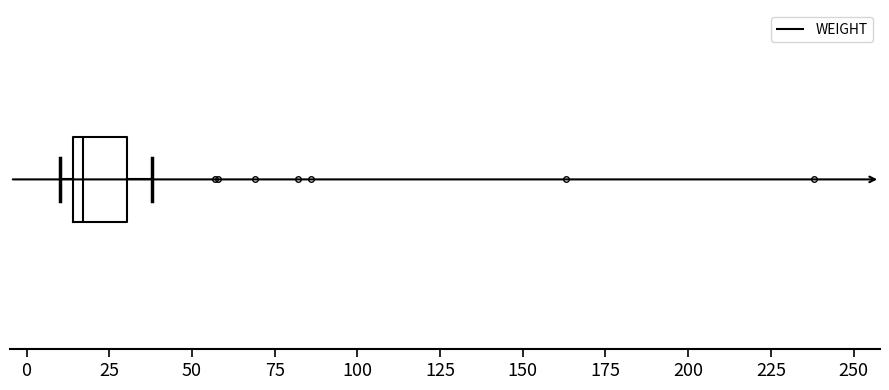

Read this box plot against the x-axis: the position of the median line, the range covered by the box, and the ends of both whiskers. The values are not printed on the chart, so give them approximately, as read against the axis.

median 15 (just right of the box's left edge), box 15 to 30, whiskers 10 to 40